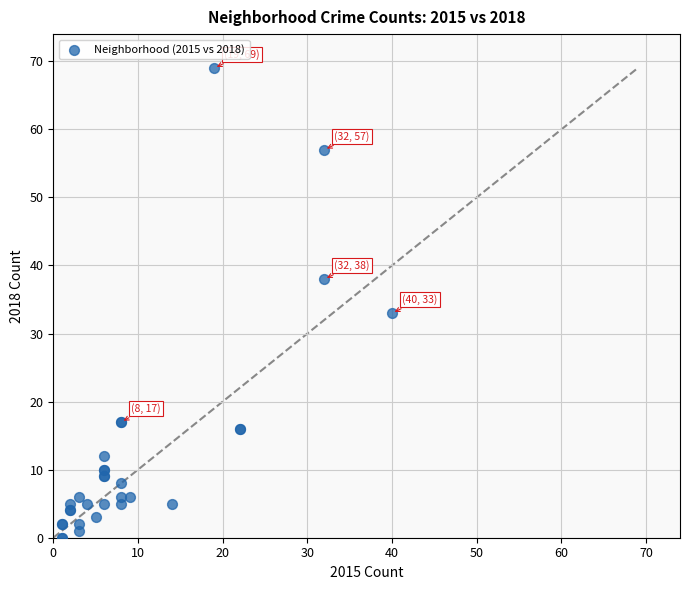

What Y value in the scatter plot is closest to 34?

33